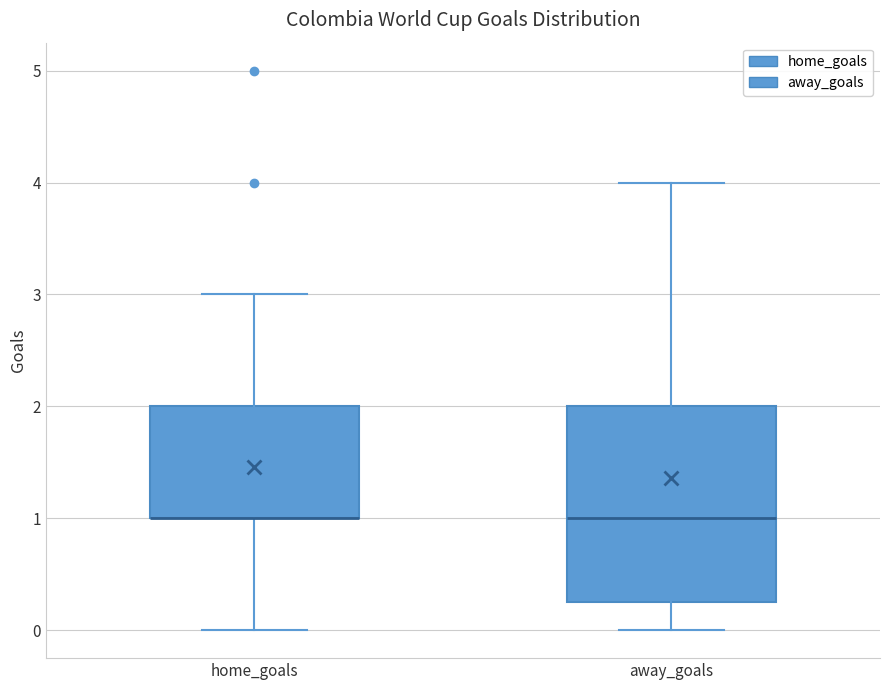

Which box is the tallest, from its lower edge to its upper edge?

away_goals